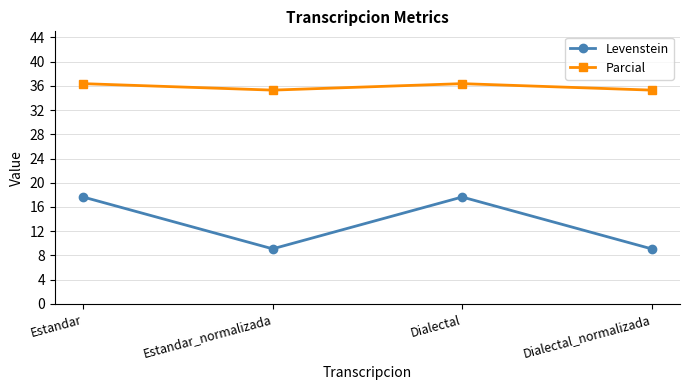

What is the difference between the Parcial values at Dialectal and Dialectal_normalizada?

1.1